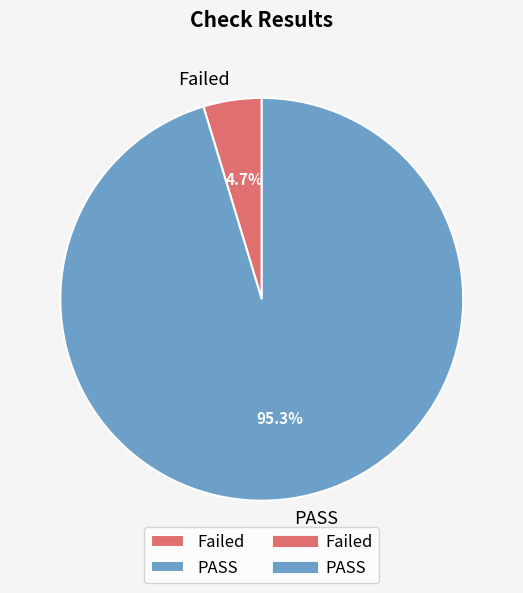

The PASS slice represents 88% of the pie. True or false?

False